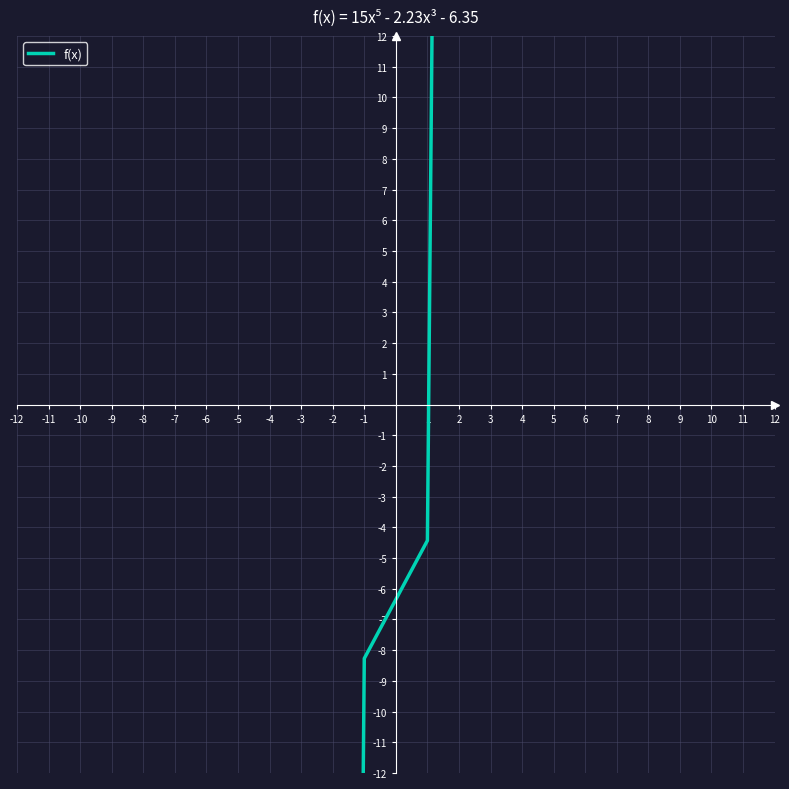

Between 2 and -1, which is larger?

2